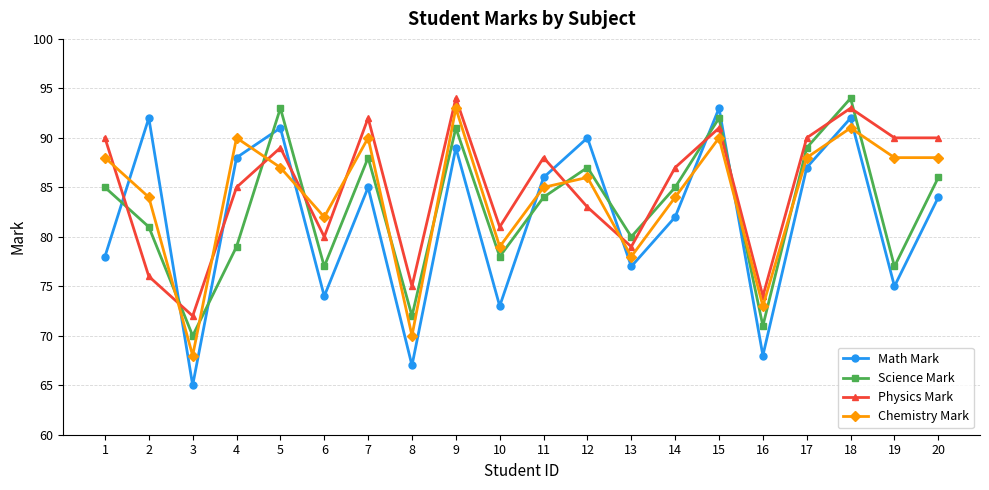

Reading left to right, transcribe all the data shown in this chart.

Math Mark: 78	92	65	88	91	74	85	67	89	73	86	90	77	82	93	68	87	92	75	84
Science Mark: 85	81	70	79	93	77	88	72	91	78	84	87	80	85	92	71	89	94	77	86
Physics Mark: 90	76	72	85	89	80	92	75	94	81	88	83	79	87	91	74	90	93	90	90
Chemistry Mark: 88	84	68	90	87	82	90	70	93	79	85	86	78	84	90	73	88	91	88	88